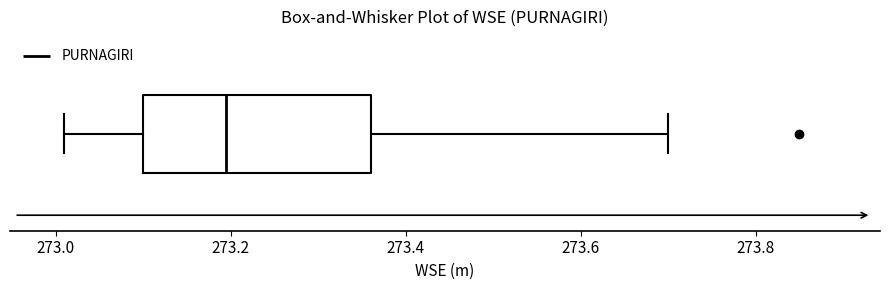

Where is the left edge of the box on the x-axis? The values are not printed on the chart, so give them approximately, as read against the axis.

273.10